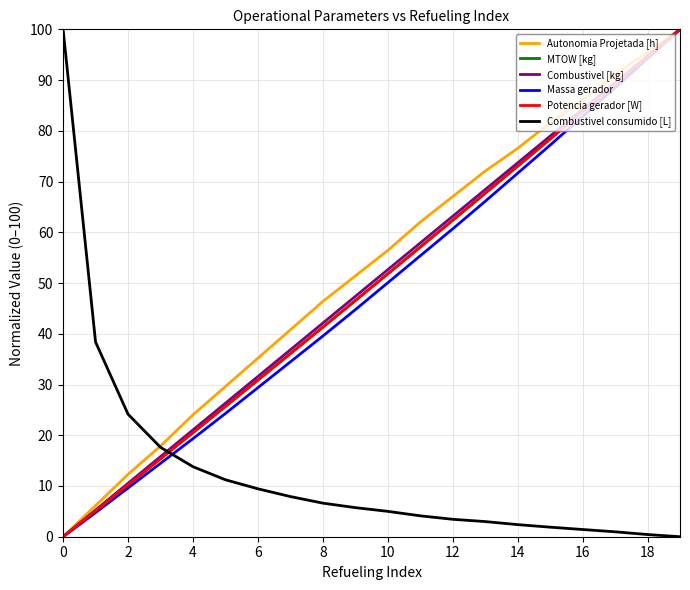

What is the maximum value for Combustivel [kg]?

100.0